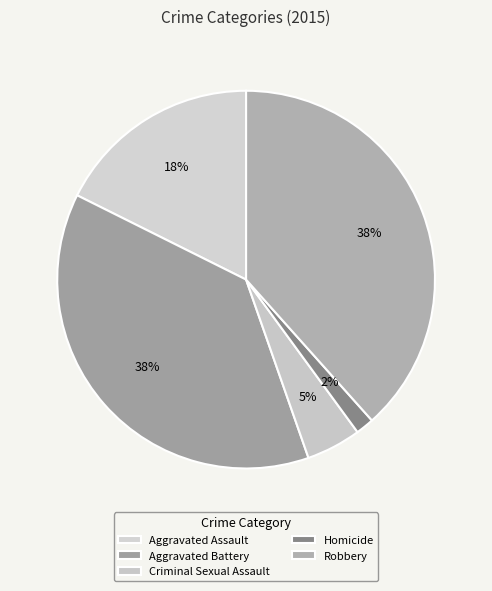

Count the number of slices in the pie.

5